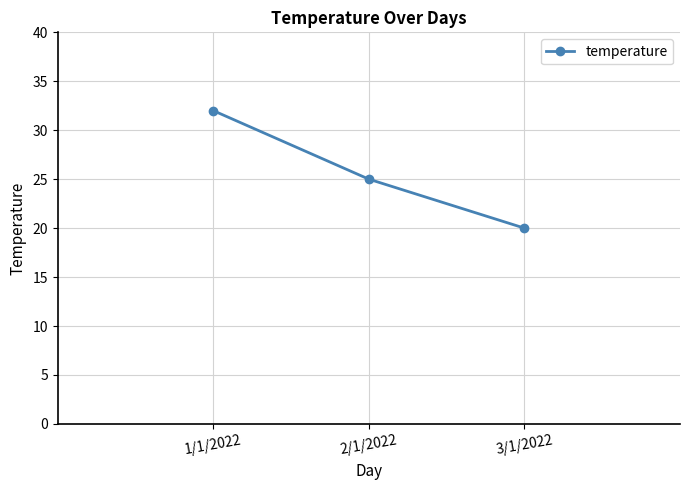

How many data points does each series have?

3